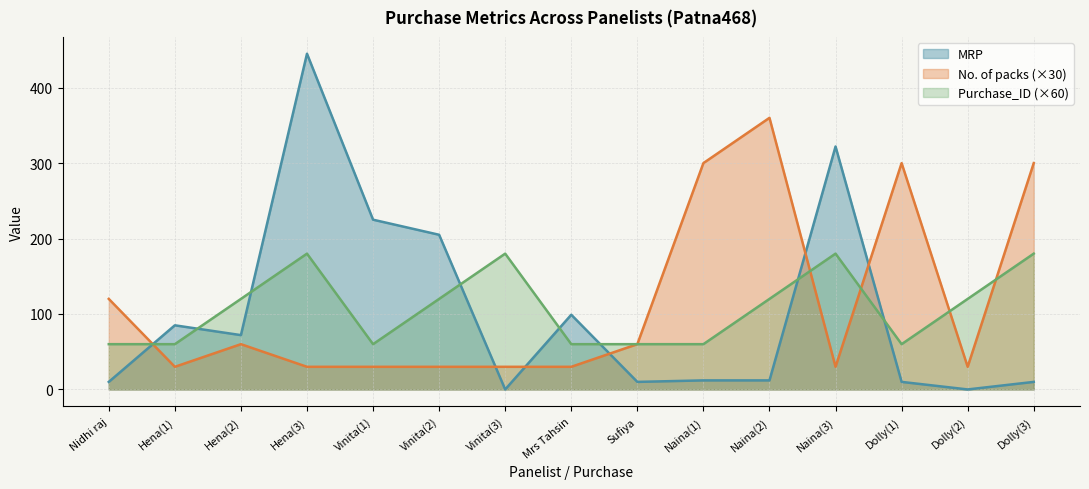

At which category is the sum across all series the highest?

Hena(3)